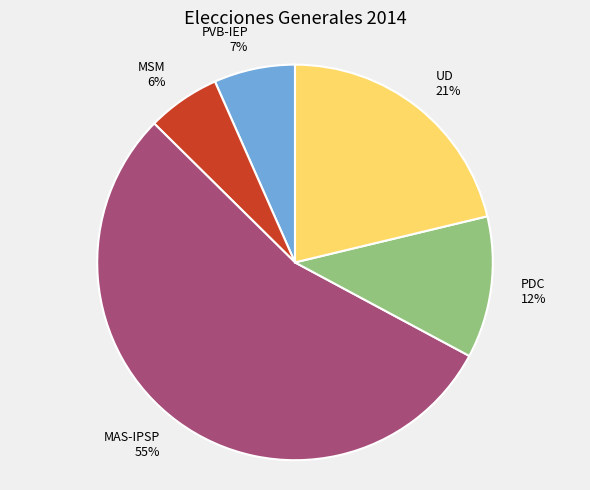

Approximately how many times larger is the value at MSM compared to PVB-IEP?

0.9